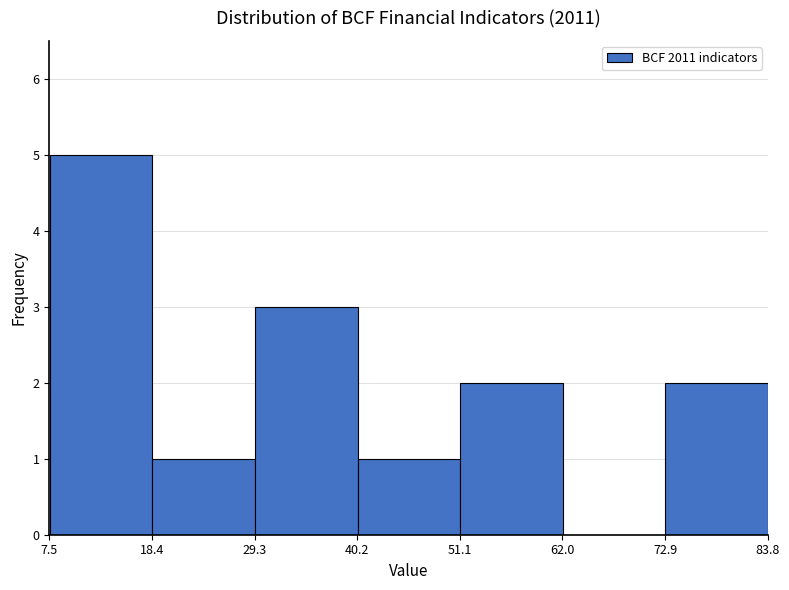

Reading left to right, transcribe this chart: for each bar, give the range it covers on the x-axis and its height. Neither the bar edges nor the heights are printed on the chart, so give them approximately, as read against the axes.

8 to 18: 5
18 to 30: 1
30 to 40: 3
40 to 52: 1
52 to 62: 2
62 to 72: 0
72 to 84: 2